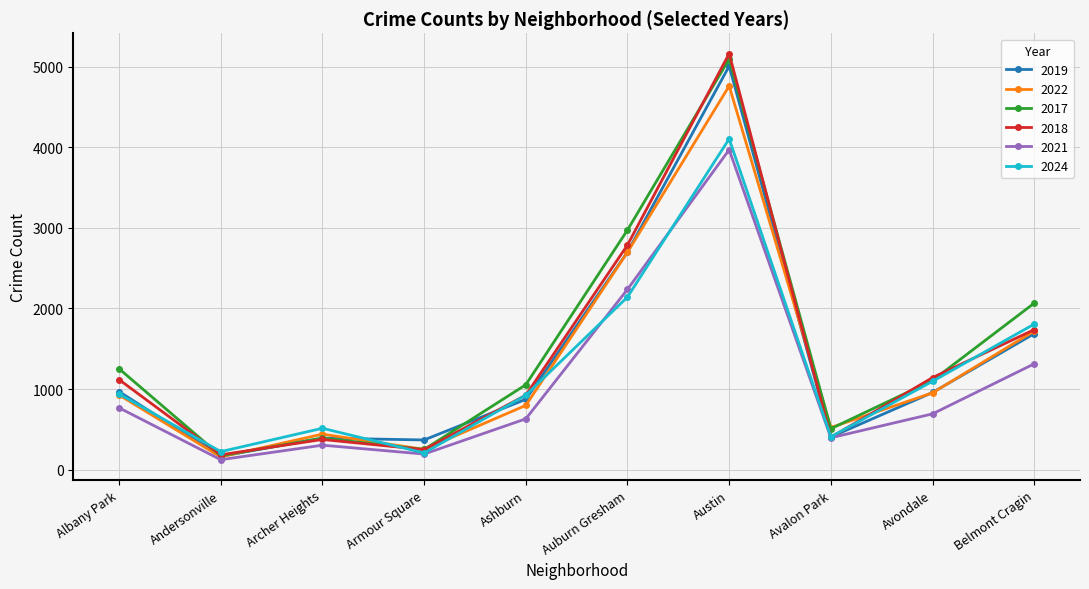

What is the label of the 8th point from the left?

Avalon Park